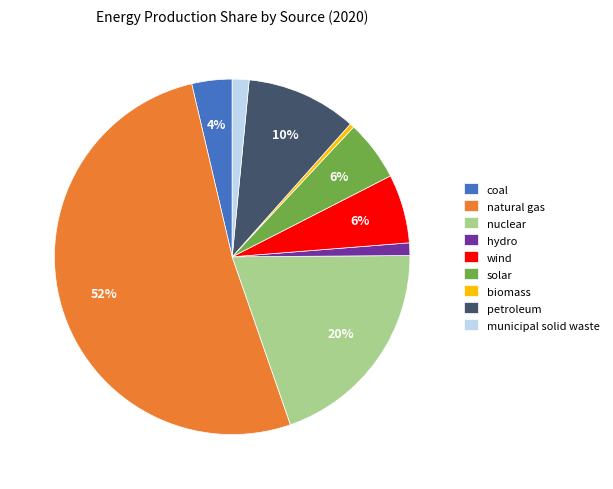

The nuclear slice represents 20% of the pie. True or false?

True